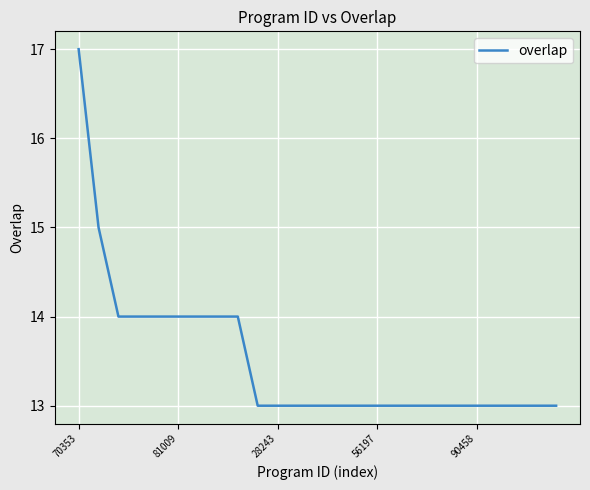

Reading left to right, list all the values displayed in this chart.

17	15	14	14	14	14	14	14	14	13	13	13	13	13	13	13	13	13	13	13	13	13	13	13	13